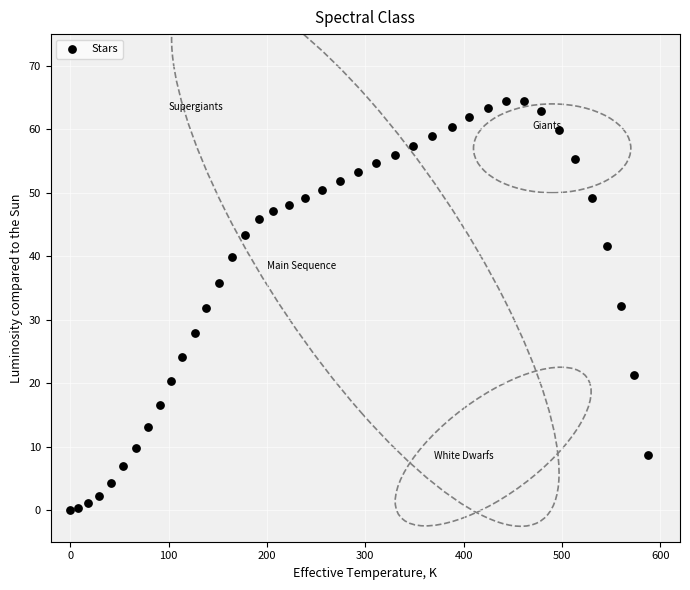

What is the range of X values (max minus min)?

587.3